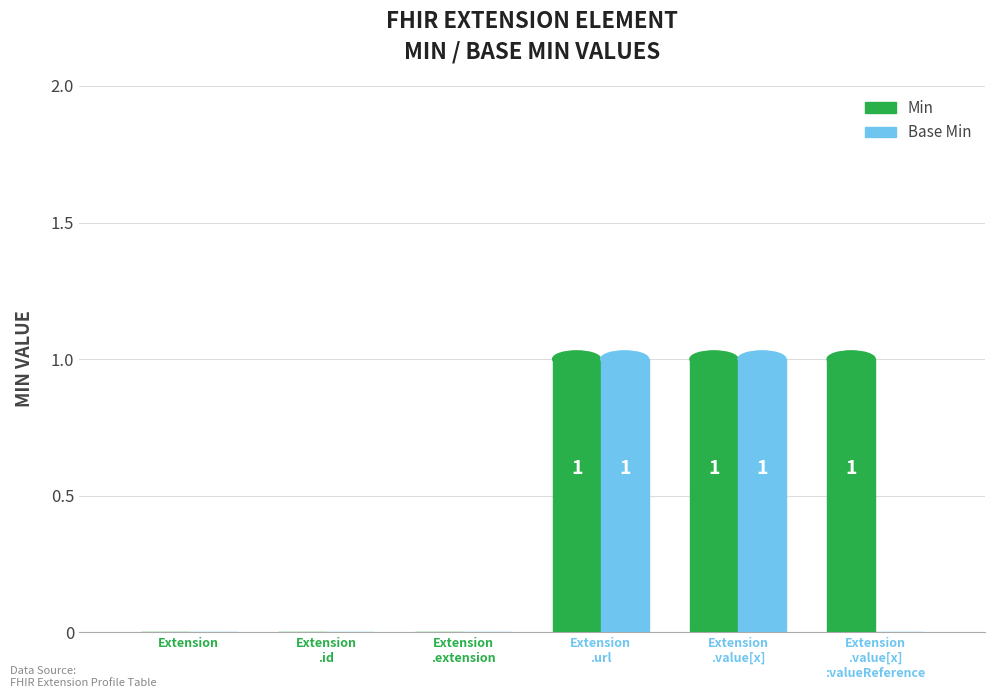

What is the sum of the Min values at Extension and Extension.url?

1